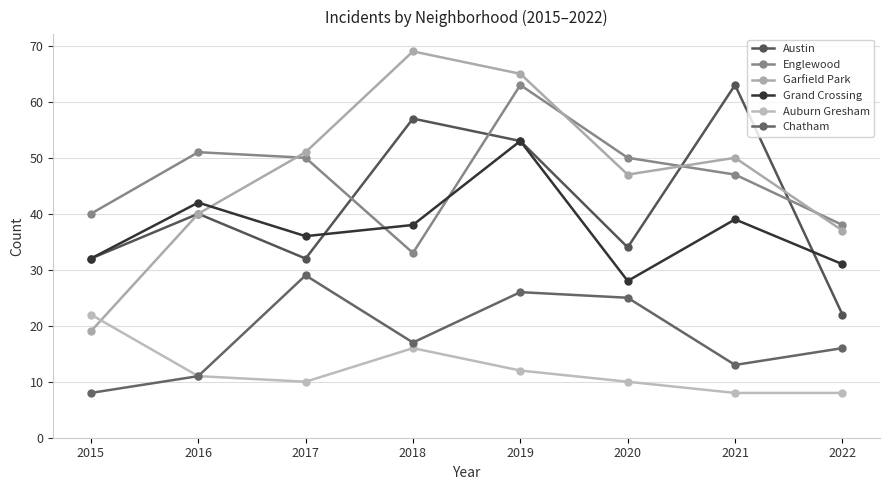

In Austin, how many points are lower than both neighbors (excluding endpoints)?

2